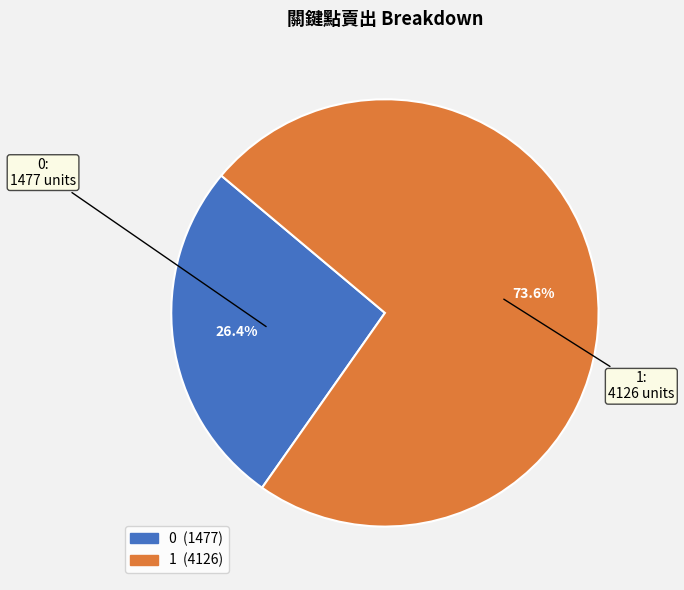

What is the majority slice?

1